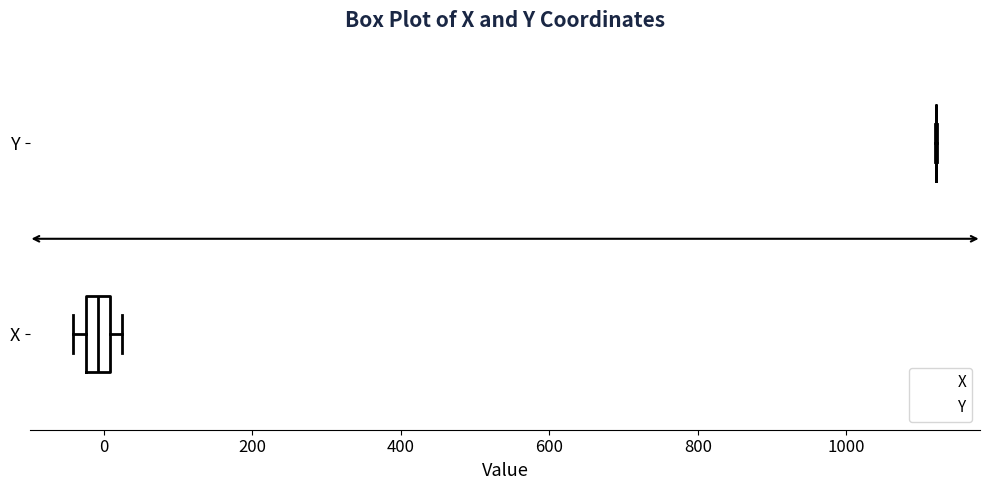

Where is the left edge of the box for X on the x-axis? The values are not printed on the chart, so give them approximately, as read against the axis.

-20